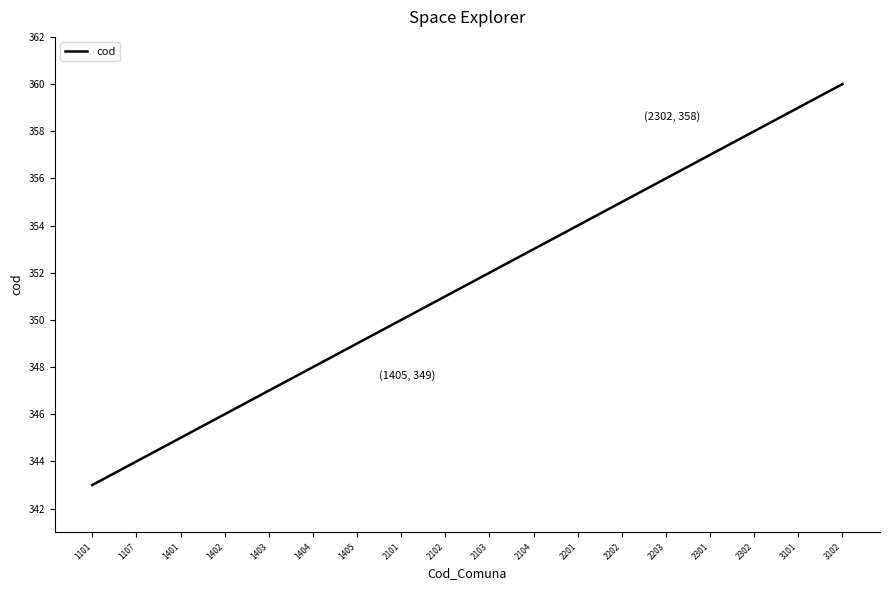

Does the chart display data point markers on the line(s)?

No